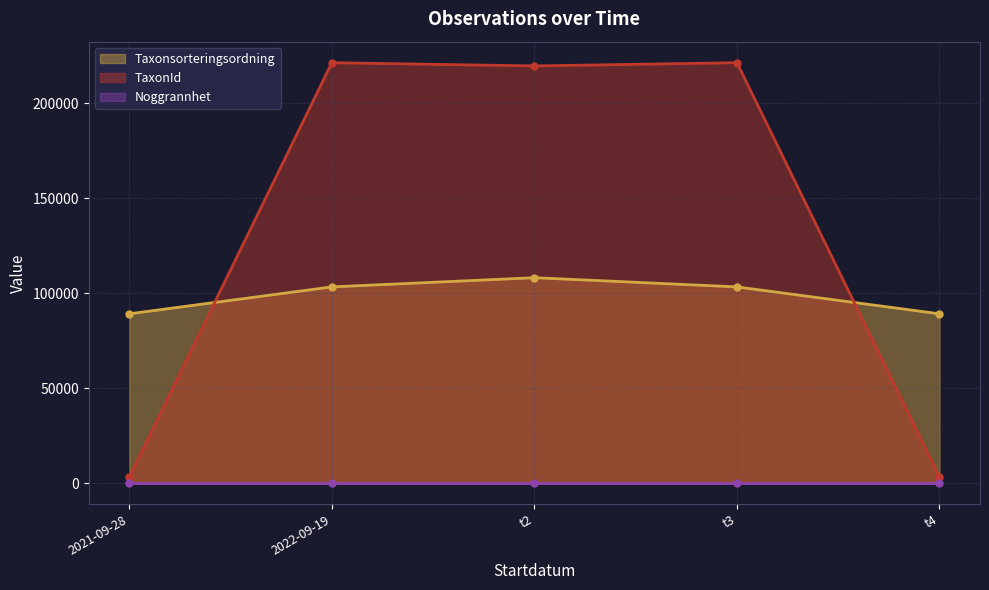

How many times do TaxonId and Taxonsorteringsordning cross each other?

2